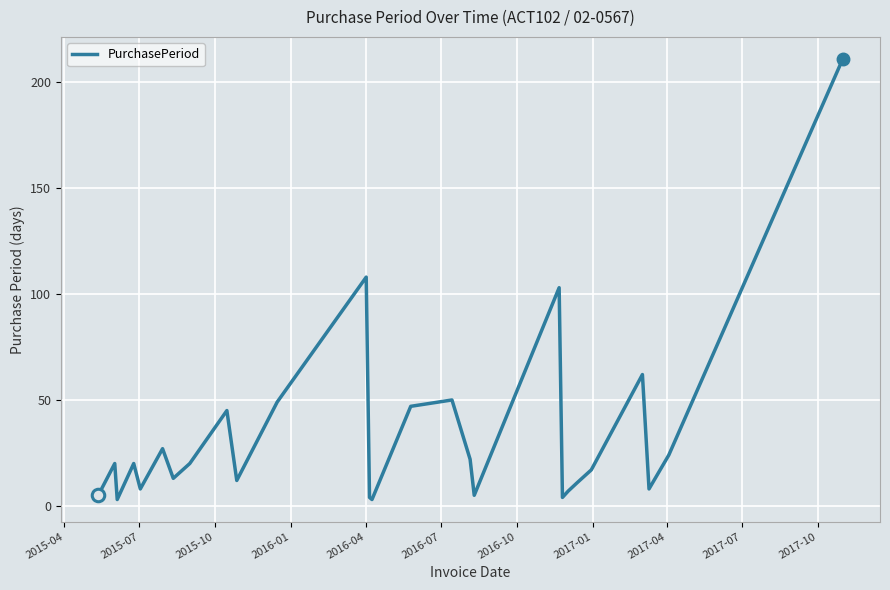

Reading right to left, extract all data points from this chart.

211	24	8	62	17	11	7	4	103	5	22	50	47	3	4	108	49	12	45	20	13	27	8	20	3	20	5